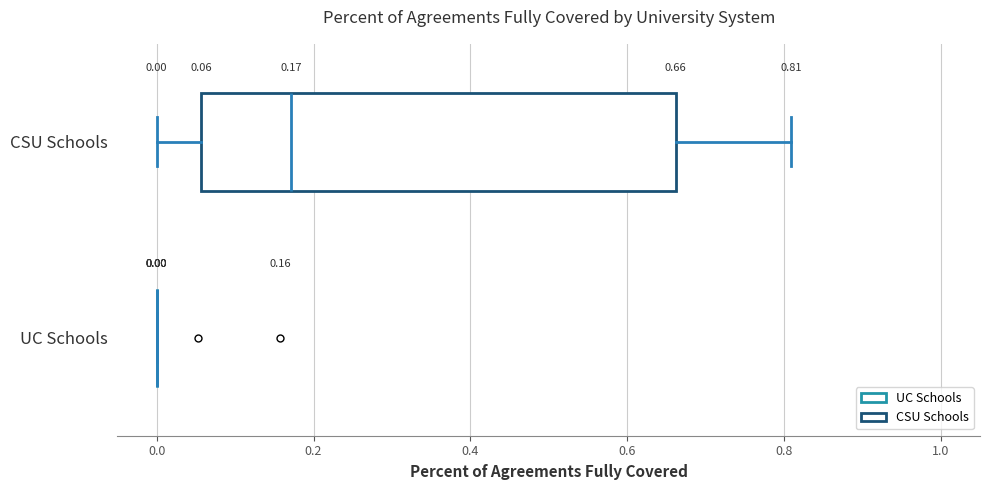

Which box is the widest, from its left edge to its right edge?

CSU Schools